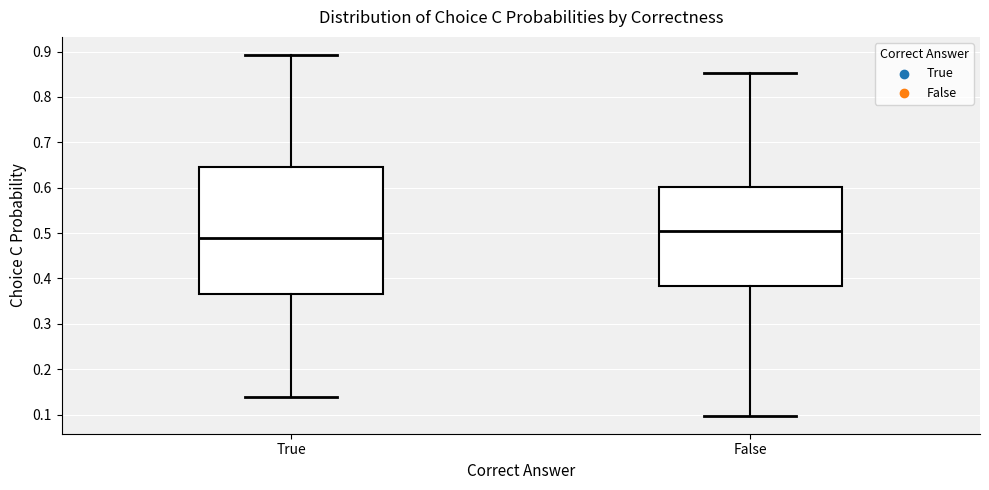

Reading left to right, read every box against the y-axis: the position of its median line, the range the box covers, and the ends of its whiskers. The values are not printed on the chart, so give them approximately, as read against the axis.

True: median 0.49, box 0.36 to 0.65, whiskers 0.14 to 0.89
False: median 0.50, box 0.38 to 0.60, whiskers 0.10 to 0.85